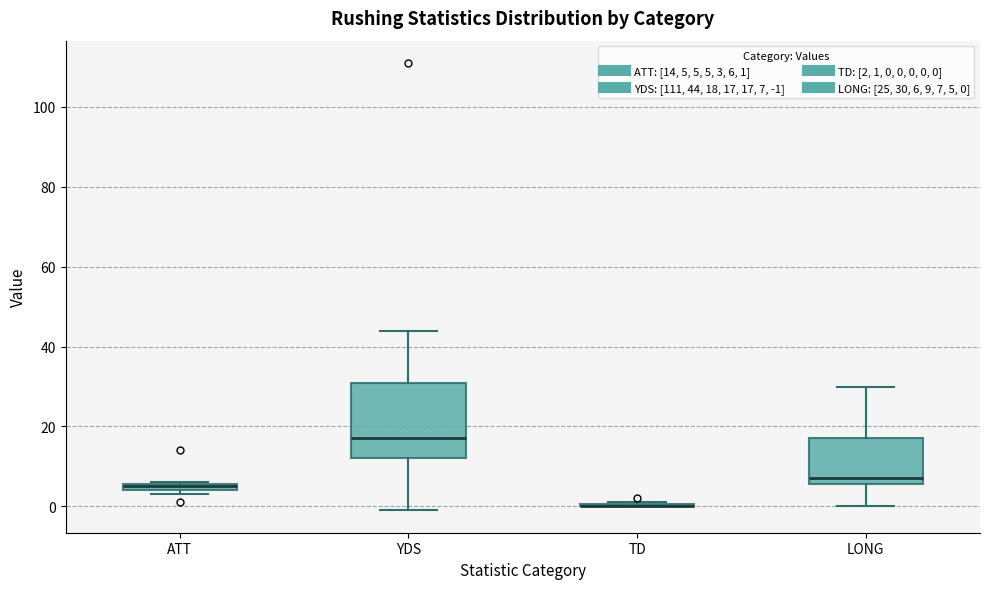

Where does the median line of the box for LONG sit on the y-axis? The values are not printed on the chart, so give them approximately, as read against the axis.

8